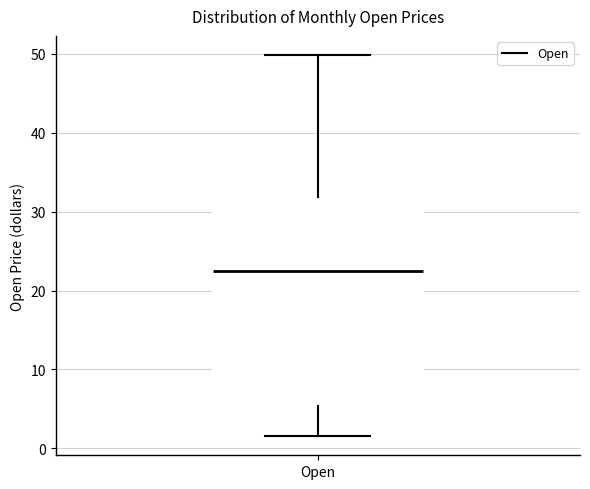

Where does the median line of the box for Open sit on the y-axis? The values are not printed on the chart, so give them approximately, as read against the axis.

23